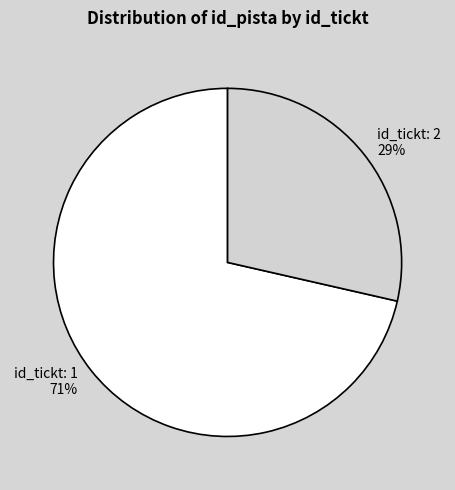

To the nearest percent, what is the average slice percentage?

50%